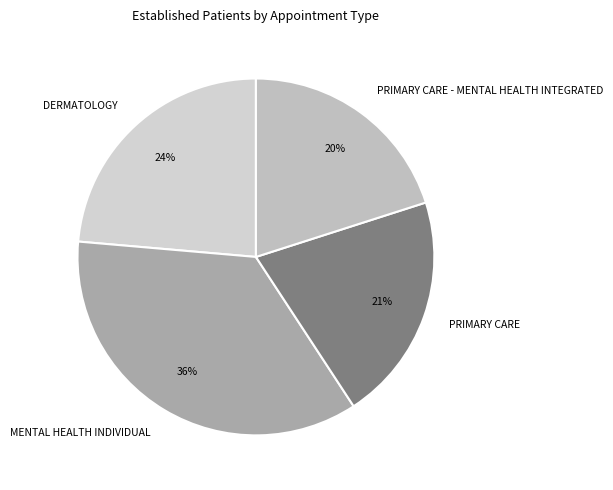

Is there any slice that represents more than half of the pie?

No